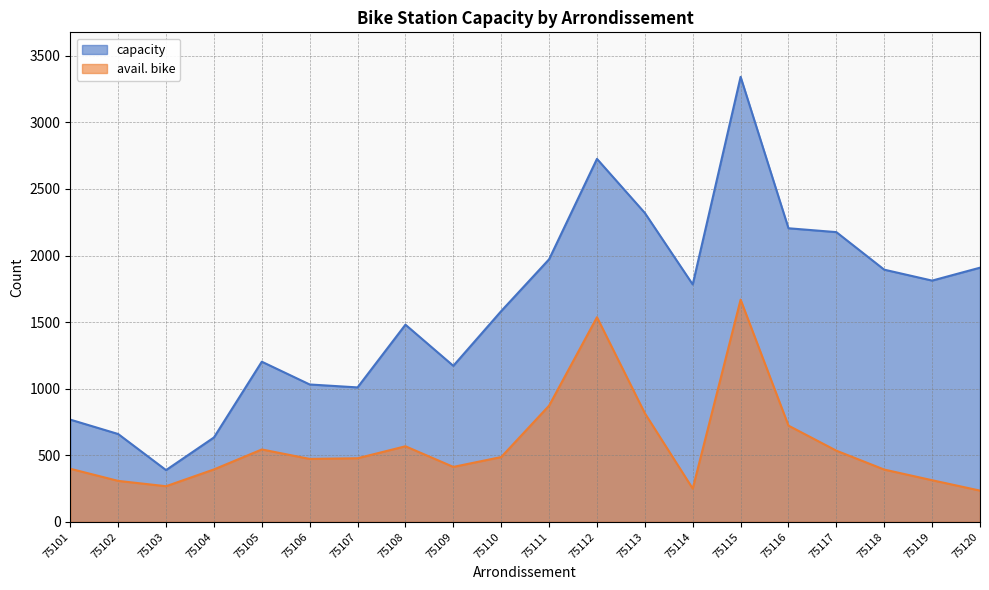

How many data points in avail. bike are above 478?

9